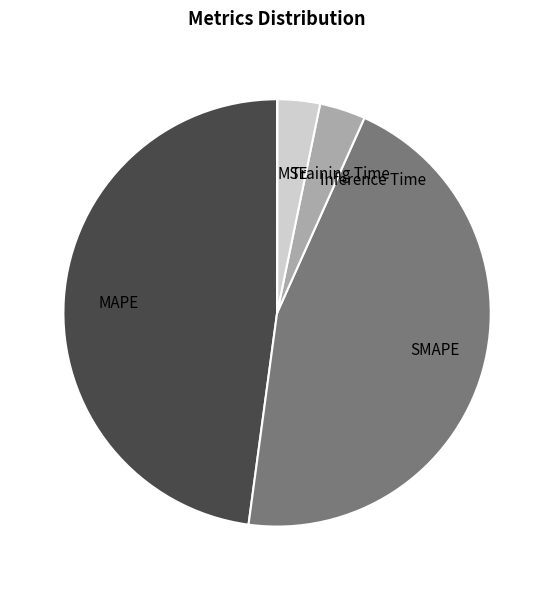

Between Training Time and SMAPE, which is larger?

SMAPE